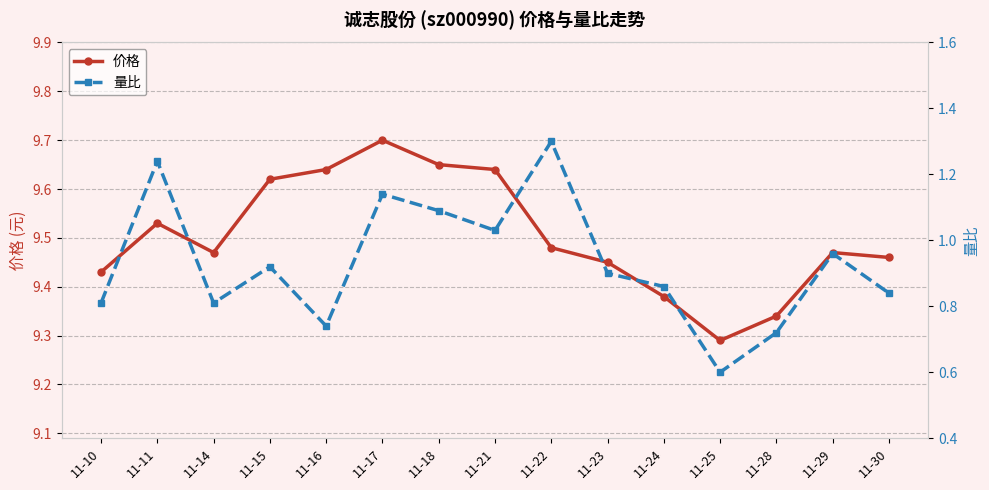

What is the value of the 价格 point at the 10th from the left?

9.4